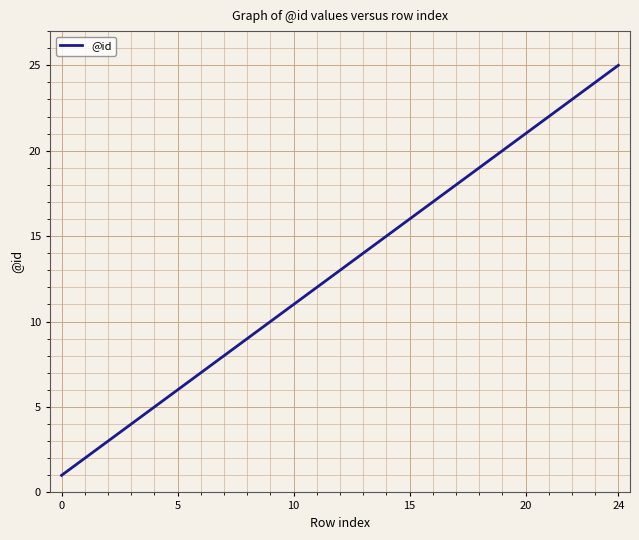

What is the maximum value shown in the chart?

25